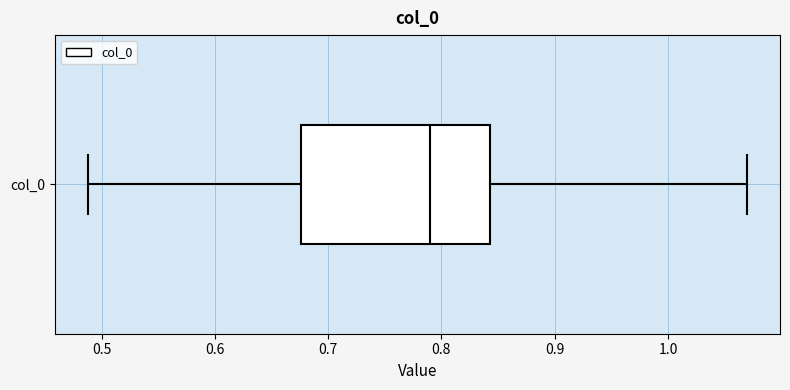

Transcribe this box plot: give where the median line is, the range the box spans, and where the two whiskers end, as read against the x-axis. The values are not printed on the chart, so give them approximately, as read against the axis.

median 0.79, box 0.68 to 0.84, whiskers 0.49 to 1.07